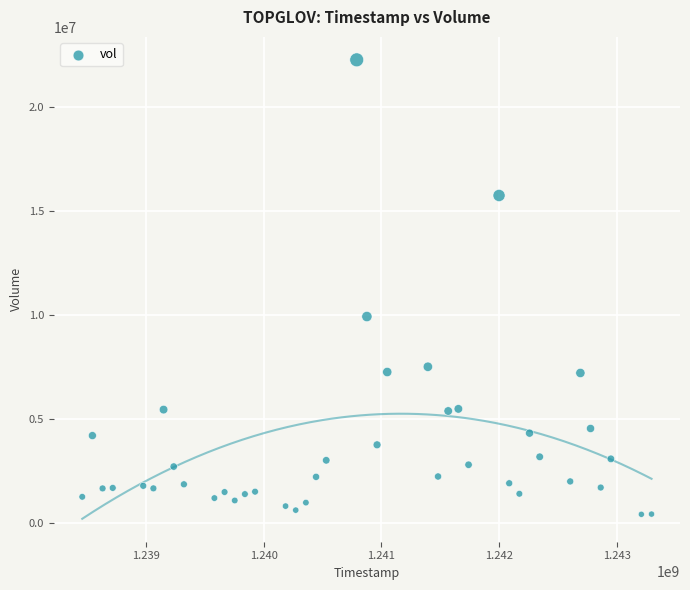

What Y value in the scatter plot is closest to 11340000?

9926400